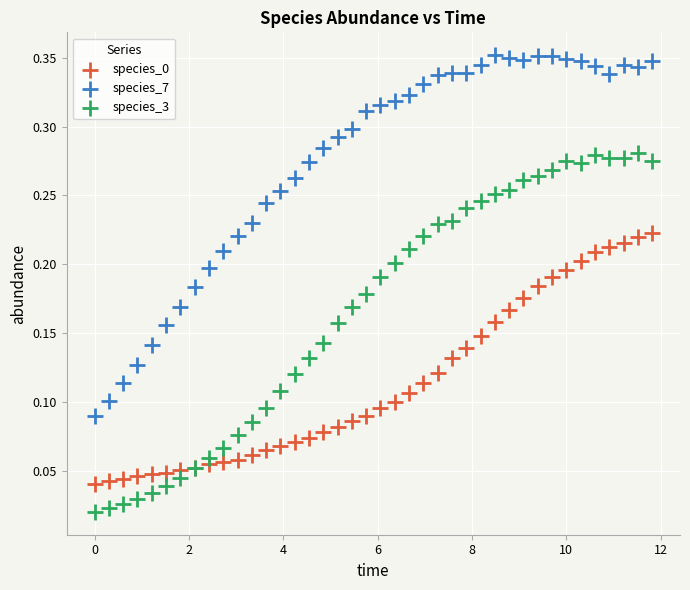

Which series reaches the maximum Y coordinate?

species_7